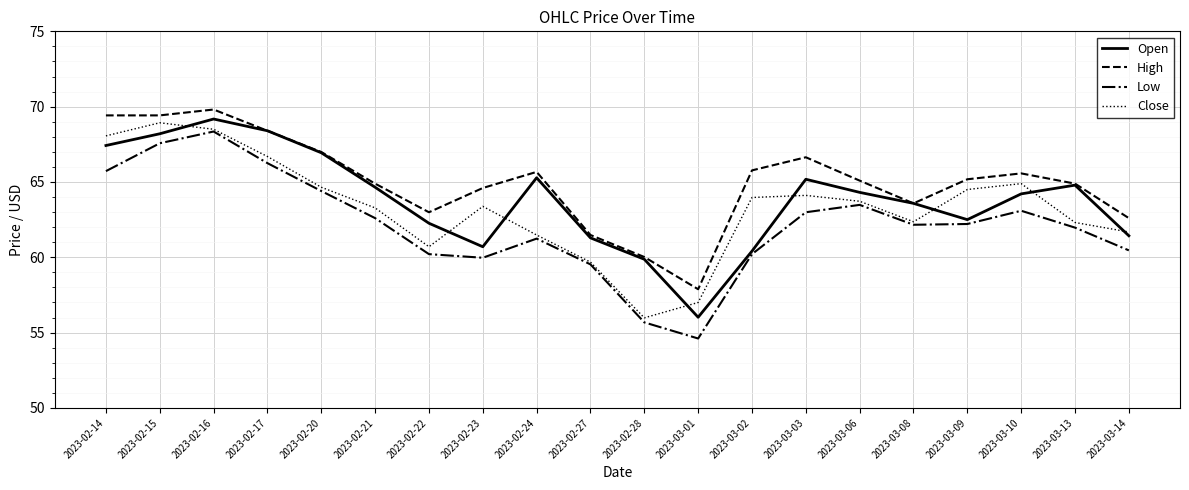

Where is the first local maximum for Low?

2023-02-16